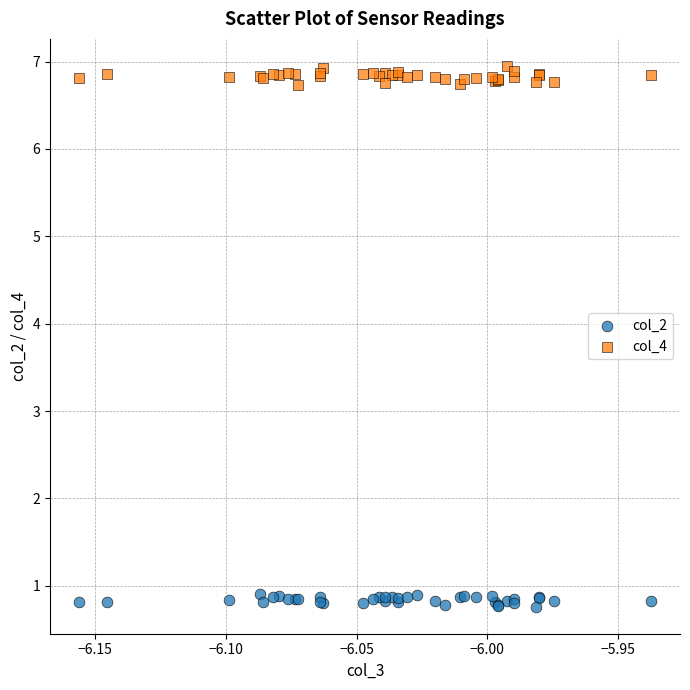

Which series reaches the maximum Y coordinate?

col_4